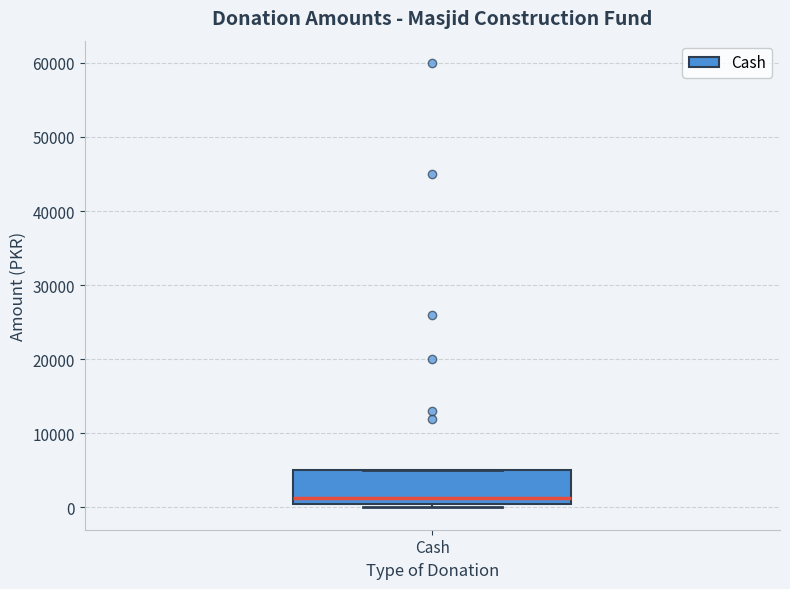

Where is the upper edge of the box for Cash on the y-axis? The values are not printed on the chart, so give them approximately, as read against the axis.

5000